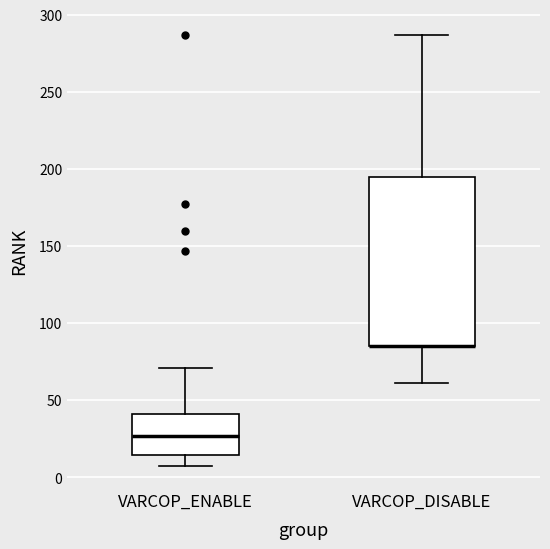

Reading left to right, transcribe this box plot: for each box, give where its median line is, the range the box spans, and where its two whiskers end, as read against the y-axis. The values are not printed on the chart, so give them approximately, as read against the axis.

VARCOP_ENABLE: median 25, box 15 to 40, whiskers 5 to 70
VARCOP_DISABLE: median 85 (drawn on the box's lower edge), box 85 to 195, whiskers 60 to 285